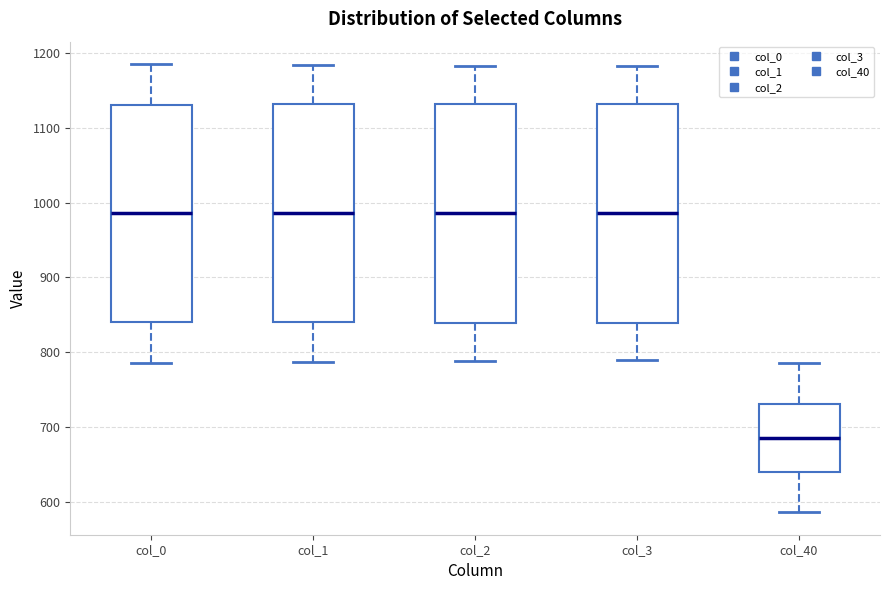

Where is the upper edge of the box for col_40 on the y-axis? The values are not printed on the chart, so give them approximately, as read against the axis.

730